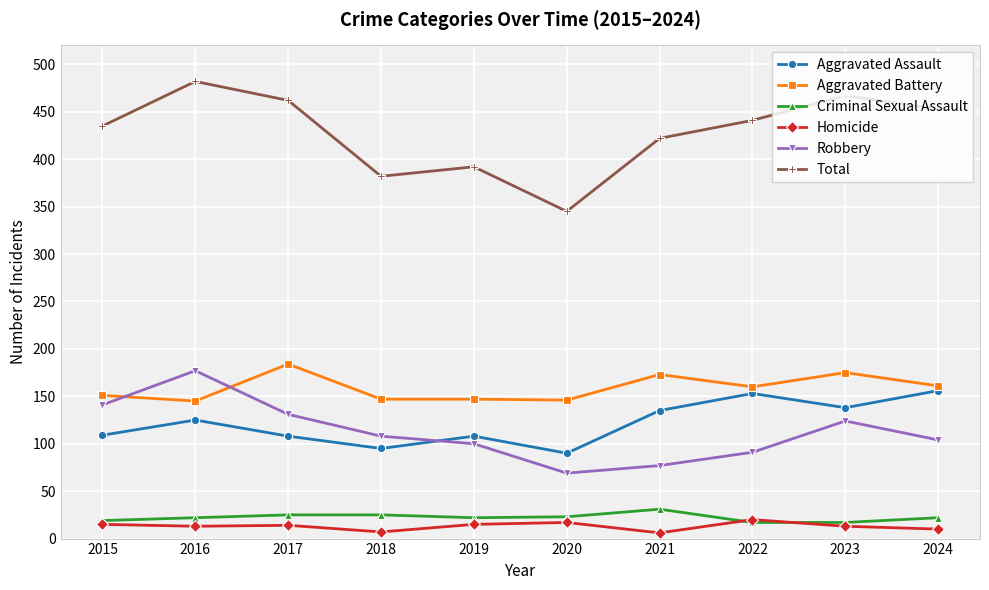

How many distinct data groups are displayed?

6